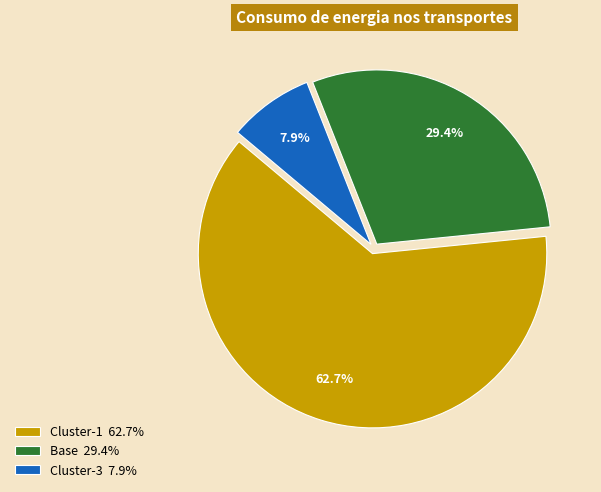

Between Base 29.4% and Cluster-1 62.7%, which is larger?

Cluster-1 62.7%